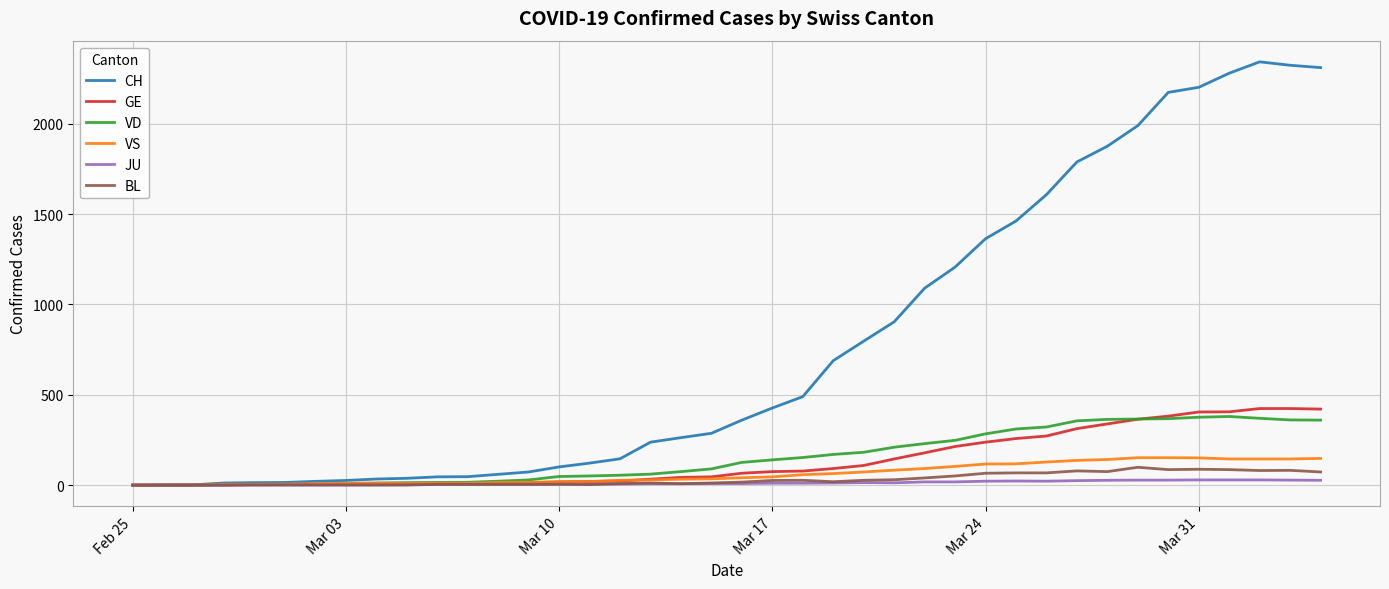

What is the maximum value for VS?

152